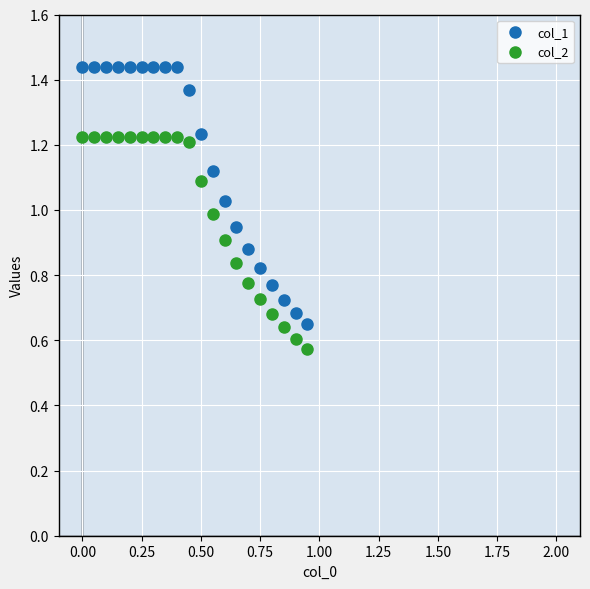

What are all the series names shown in the legend?

col_1, col_2